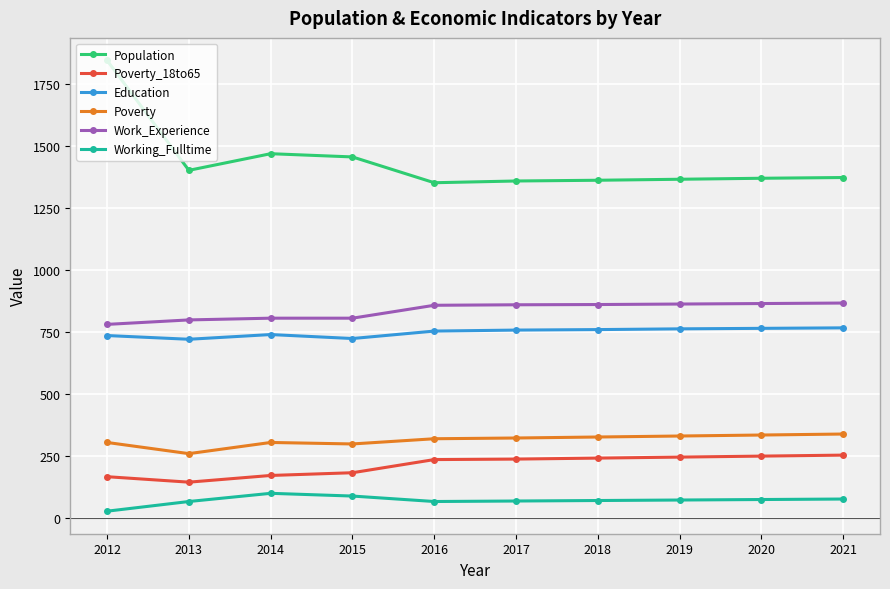

At 2013, list the series in order from smallest to largest.

Working_Fulltime, Poverty_18to65, Poverty, Education, Work_Experience, Population